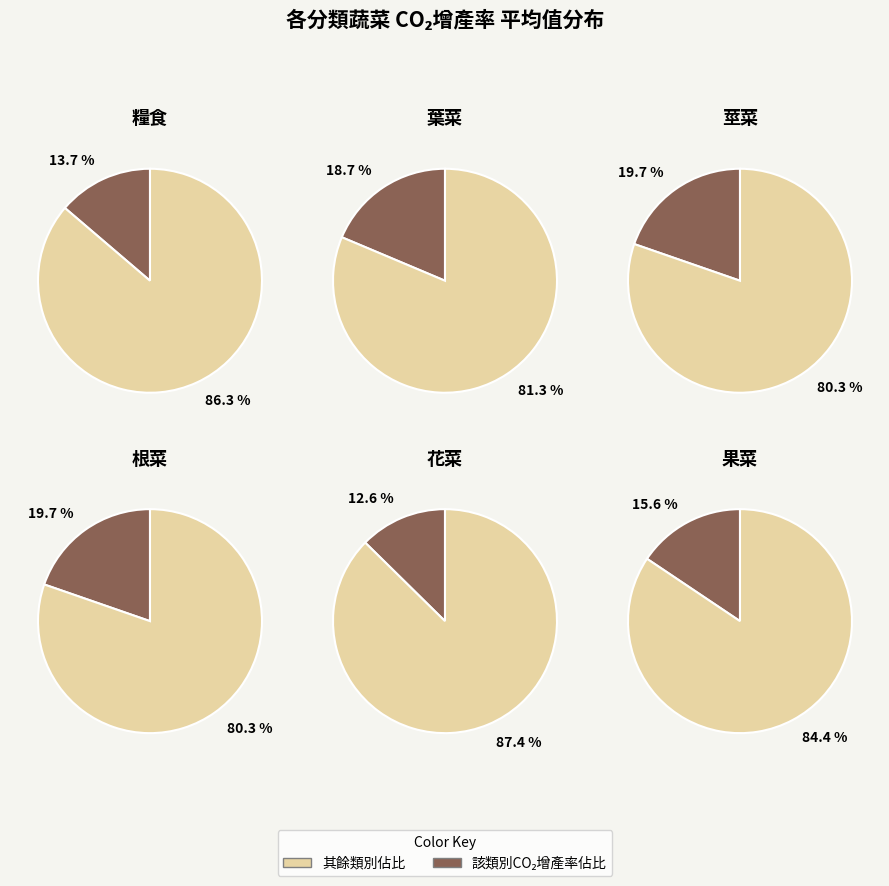

Which category has the smallest portion of the pie?

根菜